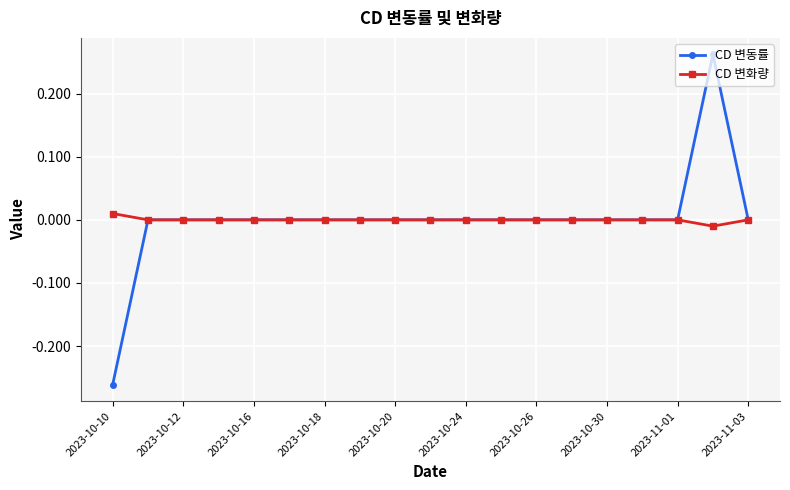

Rank the series by their maximum value, from lowest to highest.

CD 변화량, CD 변동률